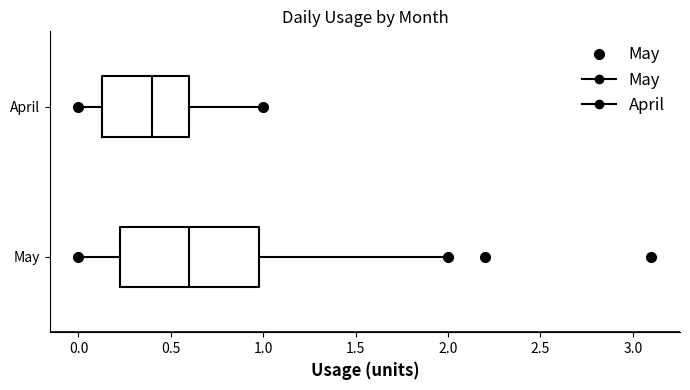

Which box's median line is the furthest to the left?

April